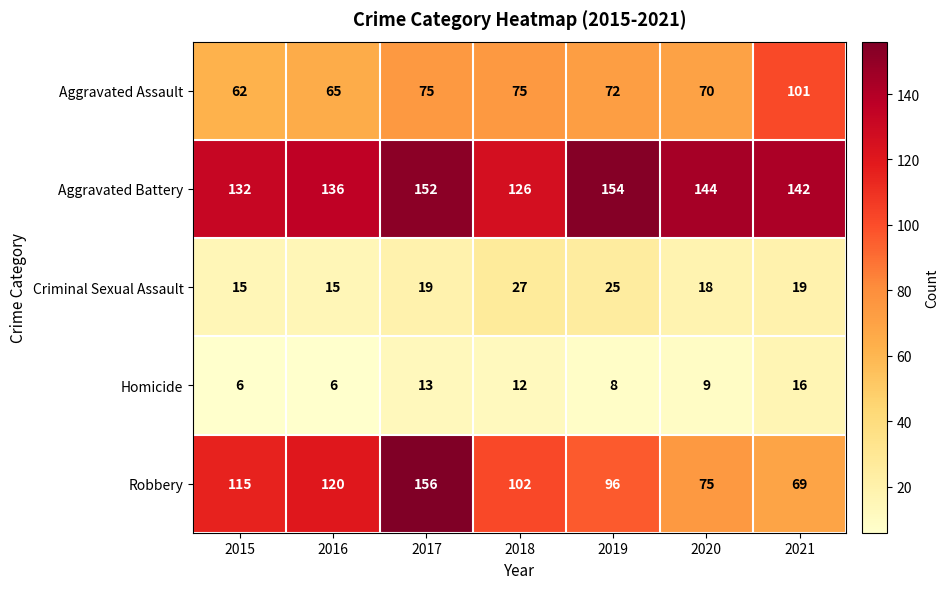

Which series changed the most between 2015 and 2021?

Robbery